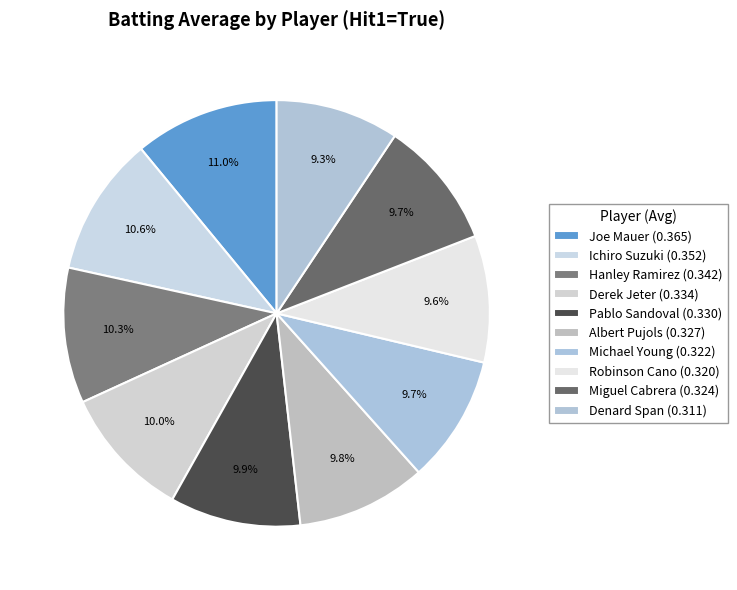

How many slices are in this pie chart?

10